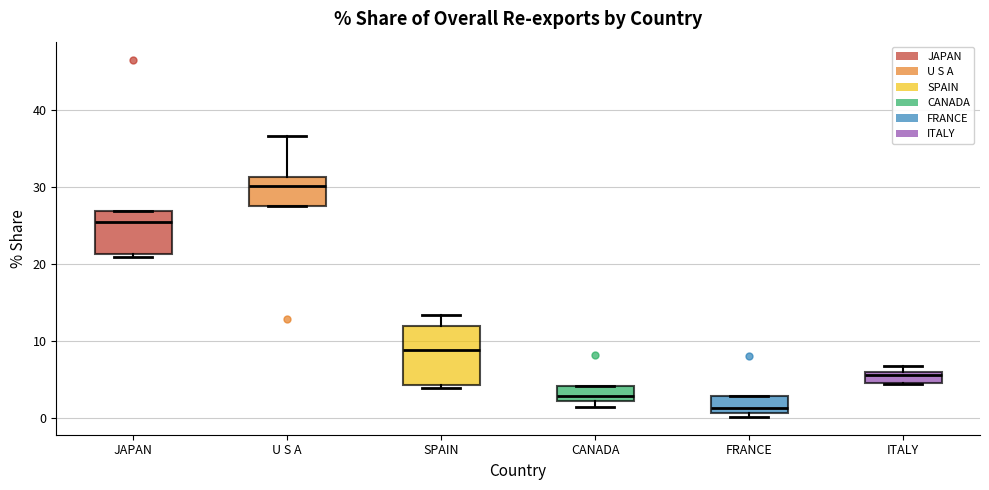

Which box has the highest median line?

U S A